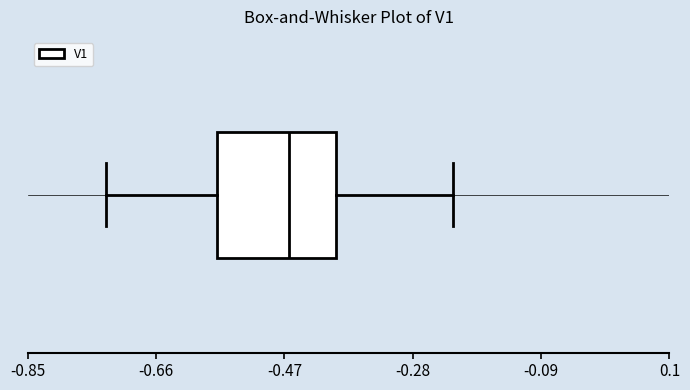

Where is the left edge of the box on the x-axis? The values are not printed on the chart, so give them approximately, as read against the axis.

-0.56